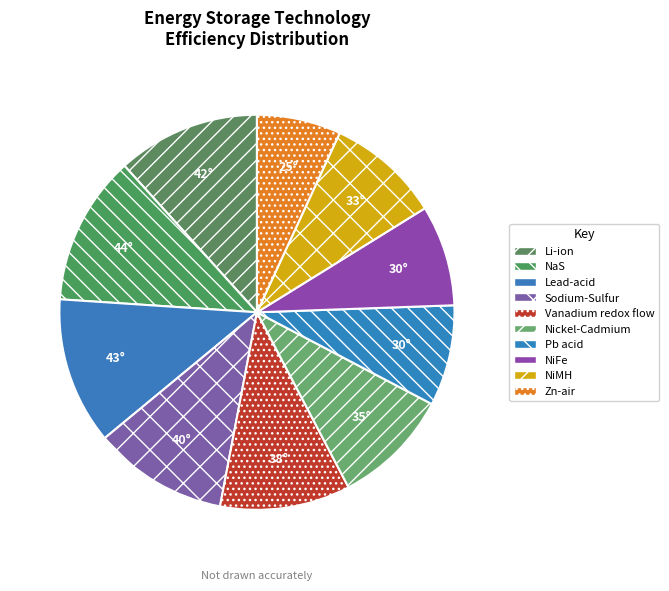

Is it true that Zn-air is 7% of the pie?

True